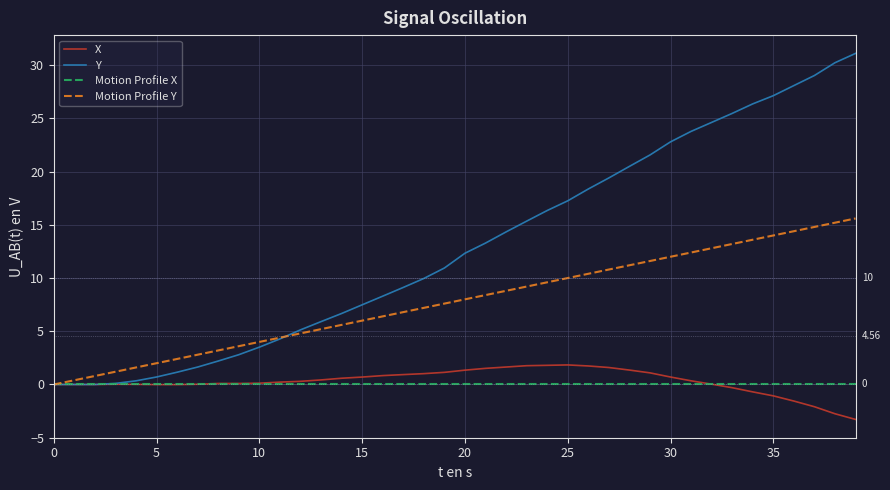

At how many categories does at least one series exceed 18?

14